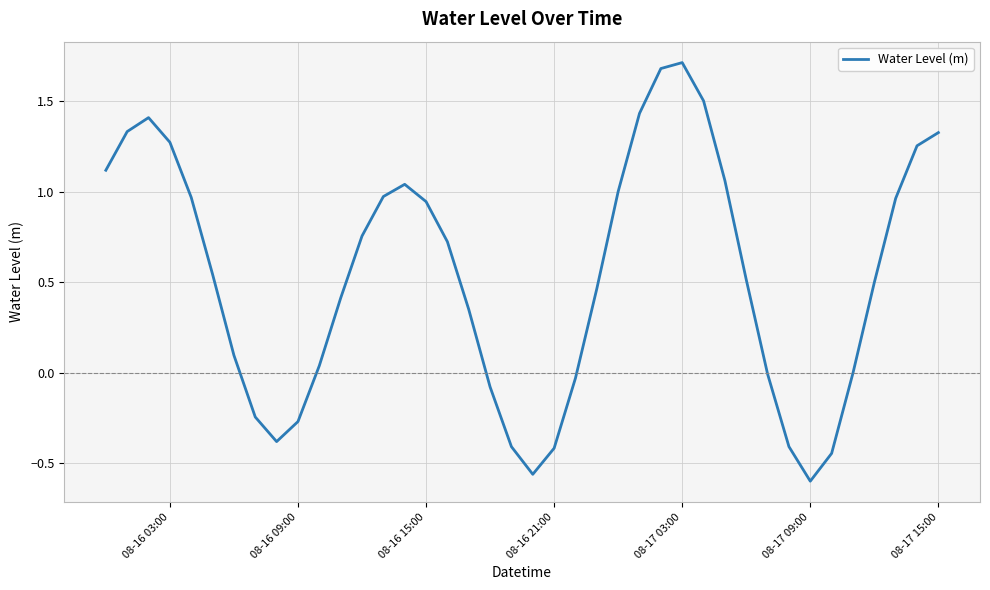

What is the difference between the maximum and minimum values?

2.3